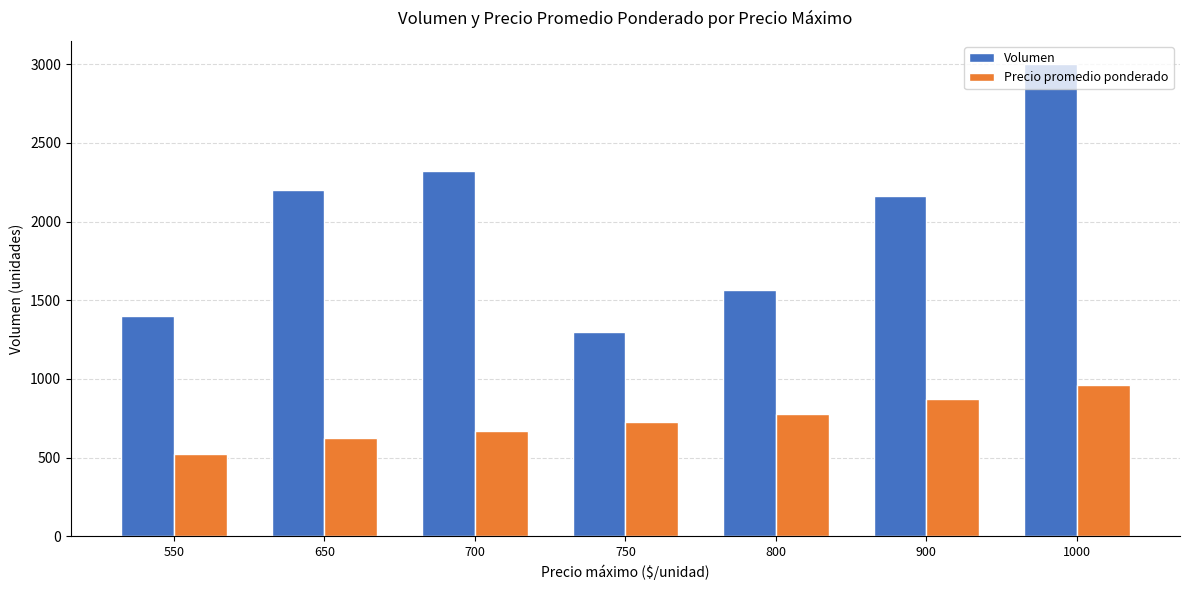

The value of Precio promedio ponderado at 650 is 625. True or false?

True